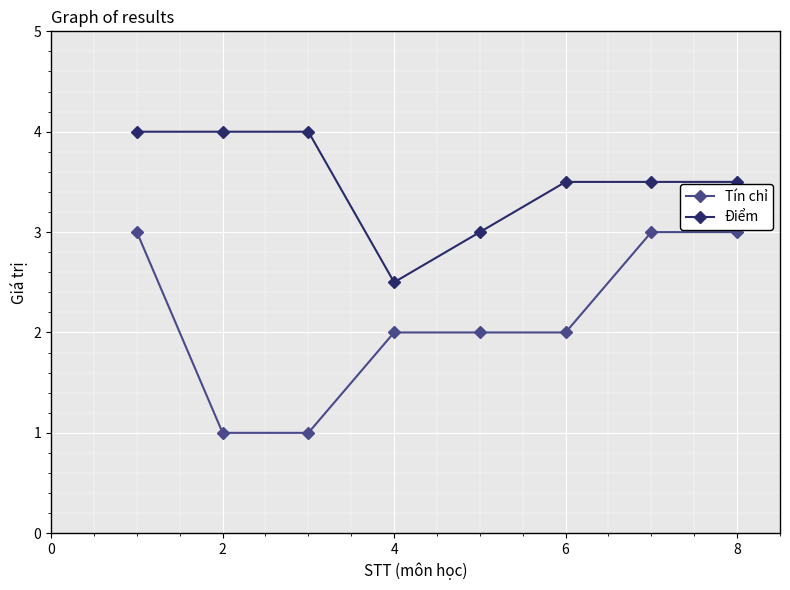

List the series in order of their peak value, highest first.

Điểm, Tín chỉ